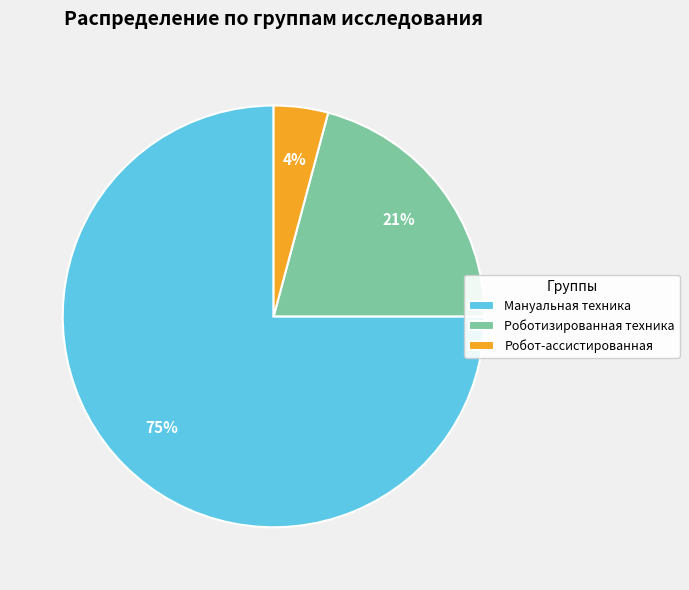

To the nearest percent, what is the average slice percentage?

33%